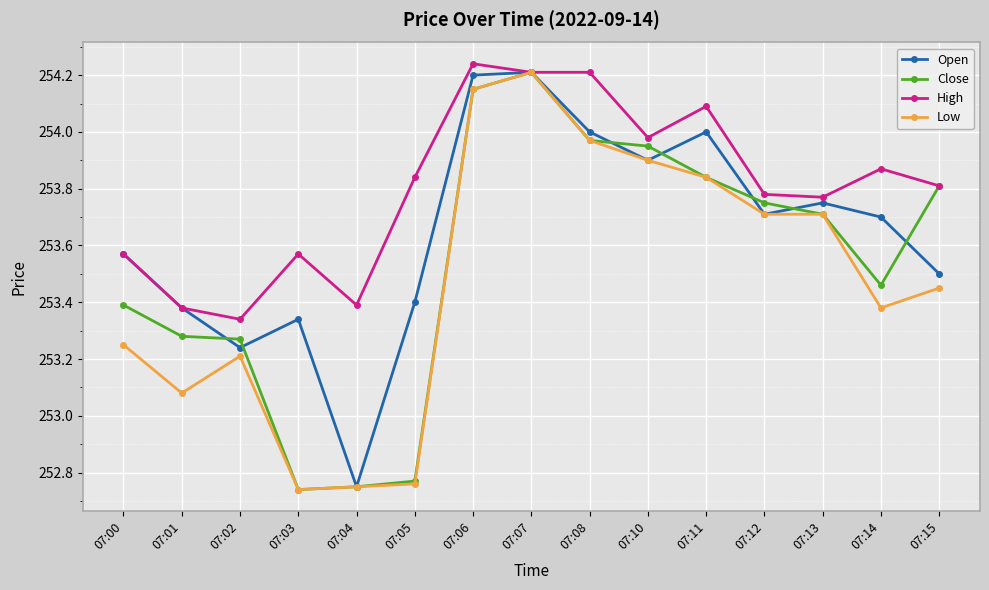

True or false: Close has a value of 91.6 at 07:05.

False